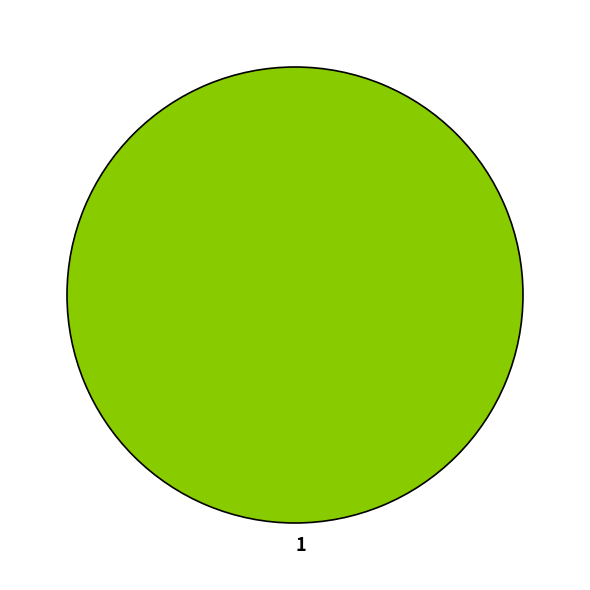

What is the majority slice?

1